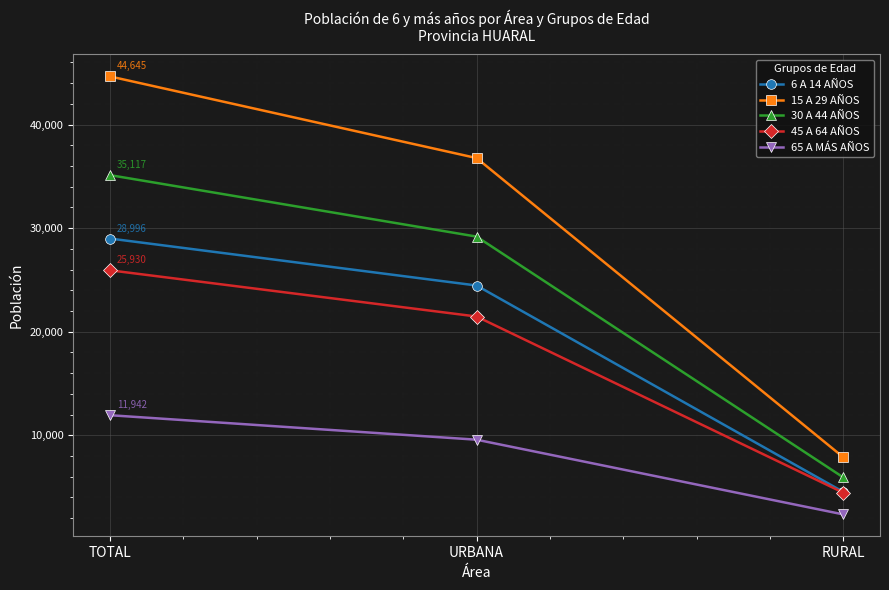

Reading left to right, list all the values displayed in this chart.

6 A 14 AÑOS: TOTAL=28996	URBANA=24461	RURAL=4535
15 A 29 AÑOS: TOTAL=44645	URBANA=36763	RURAL=7882
30 A 44 AÑOS: TOTAL=35117	URBANA=29182	RURAL=5935
45 A 64 AÑOS: TOTAL=25930	URBANA=21468	RURAL=4462
65 A MÁS AÑOS: TOTAL=11942	URBANA=9577	RURAL=2365